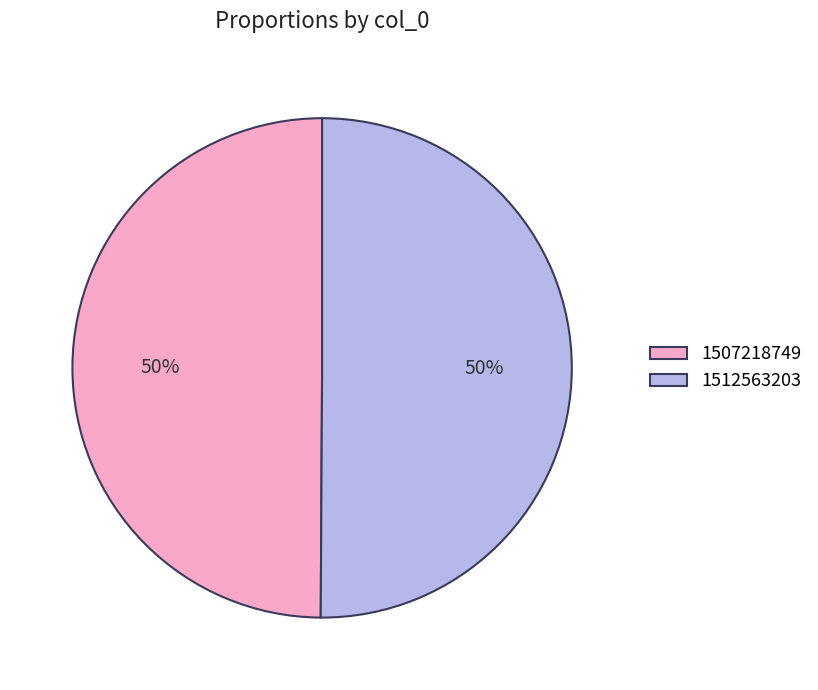

To the nearest percent, what percentage of the pie is 1512563203?

50%